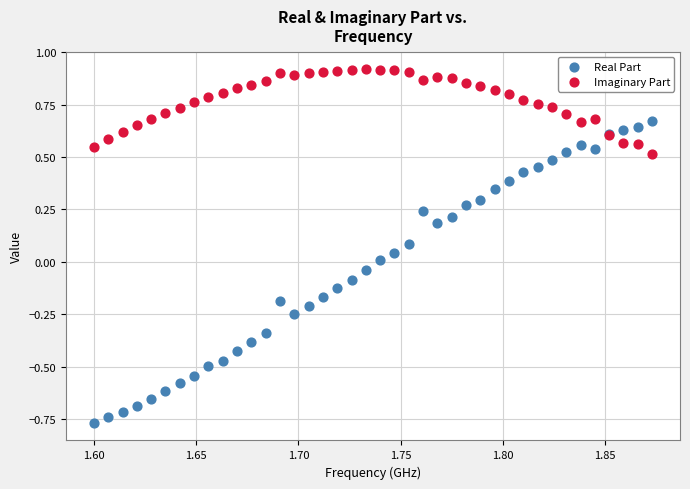

Which series reaches the maximum Y coordinate?

Imaginary Part